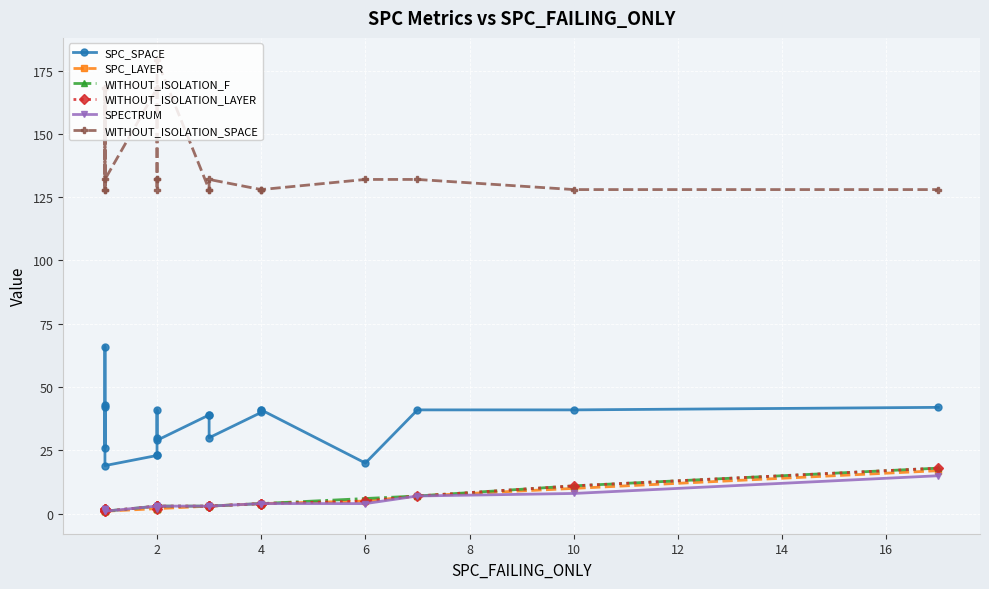

Which series has the widest spread of values?

WITHOUT_ISOLATION_SPACE